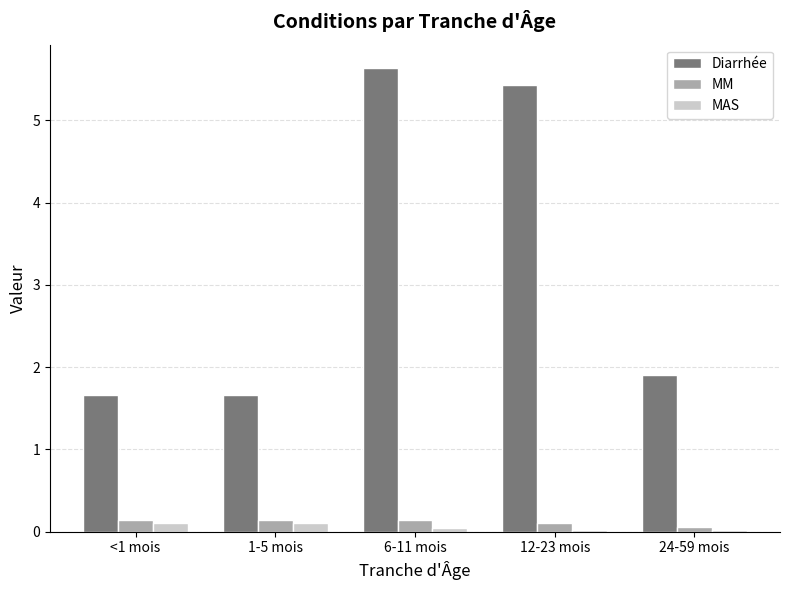

At which label is Diarrhée closest to 3?

24-59 mois